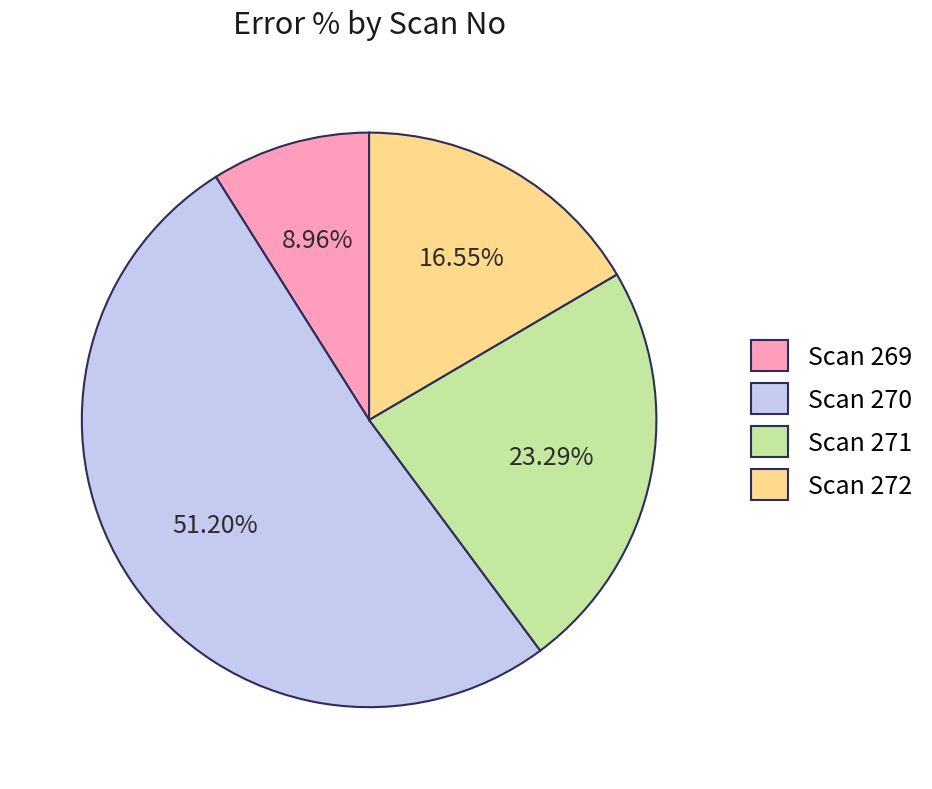

Count the number of slices in the pie.

4